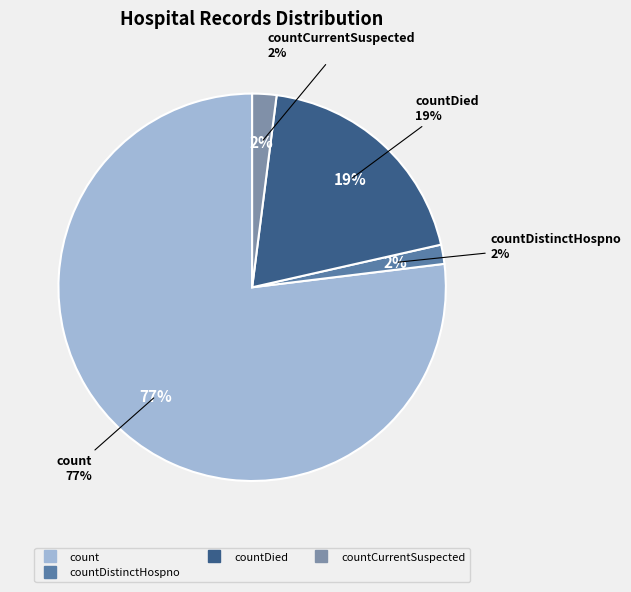

Which category has the smallest portion of the pie?

countCurrent